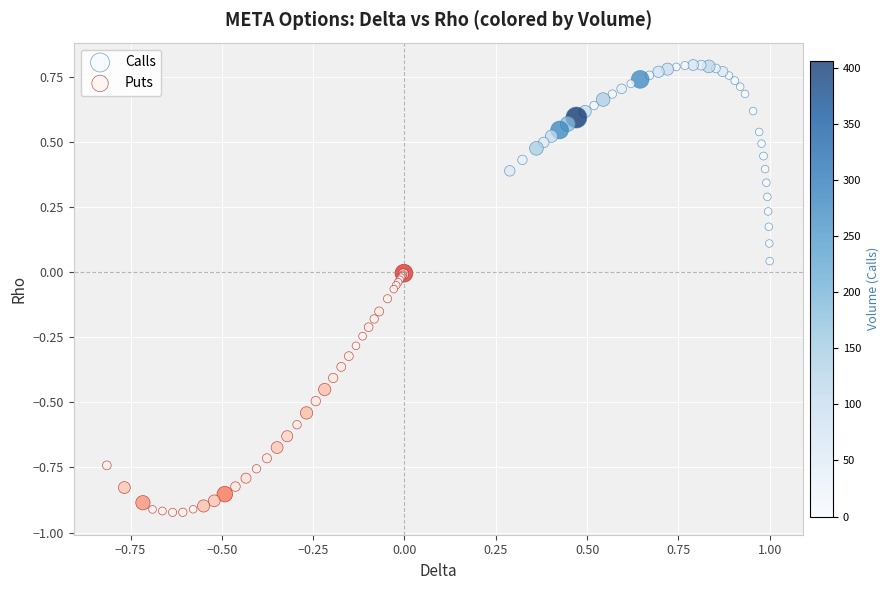

Which series has the widest spread of Y values?

Puts